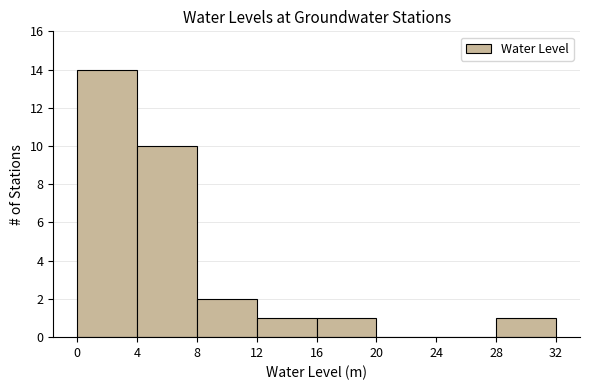

What is the height of the bar covering 4 to 8 on the x-axis? The values are not printed on the chart, so give them approximately, as read against the axis.

10